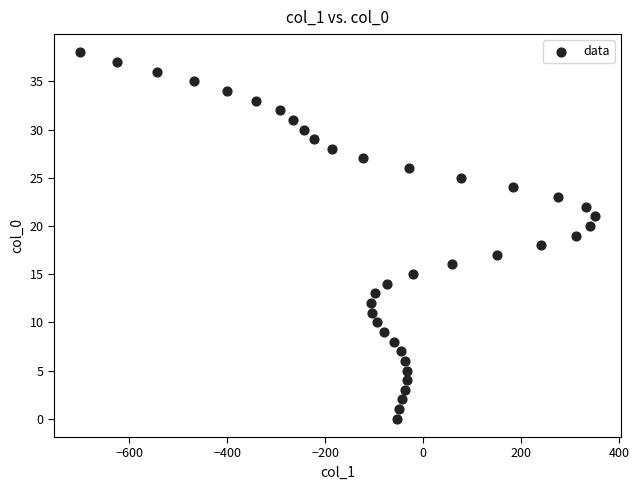

What is the range of X values (max minus min)?

1052